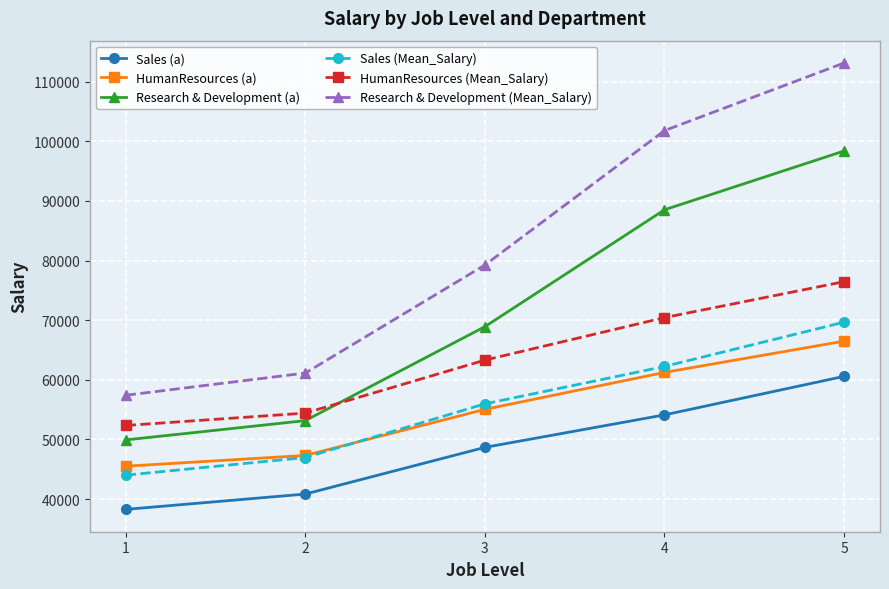

True or false: Sales (Mean_Salary) has a value of 21090.5 at 4.

False